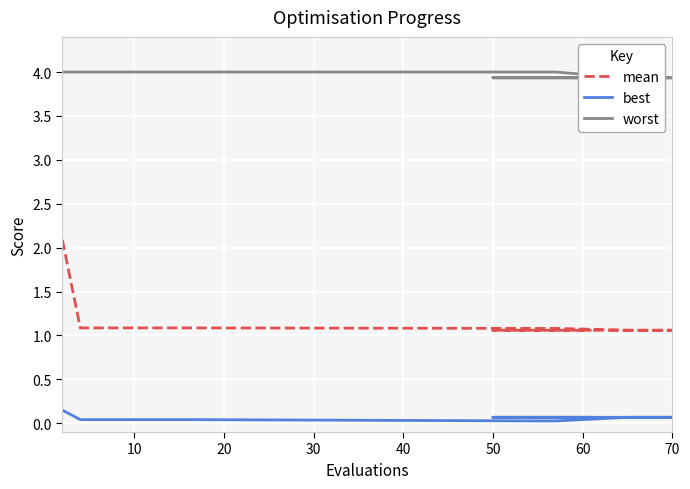

Which series has the largest range (max minus min)?

mean